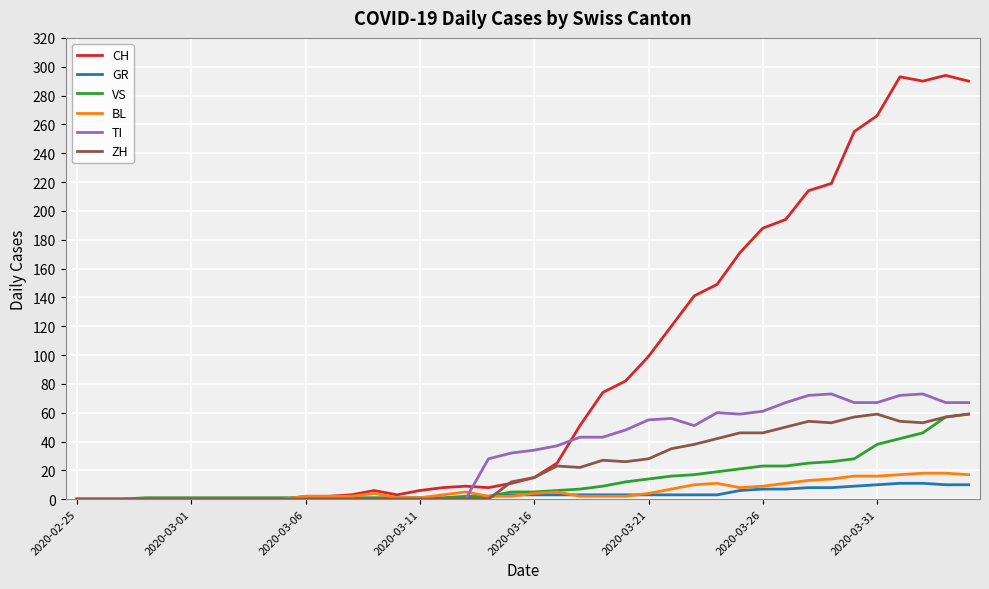

Which series has the widest spread of values?

CH